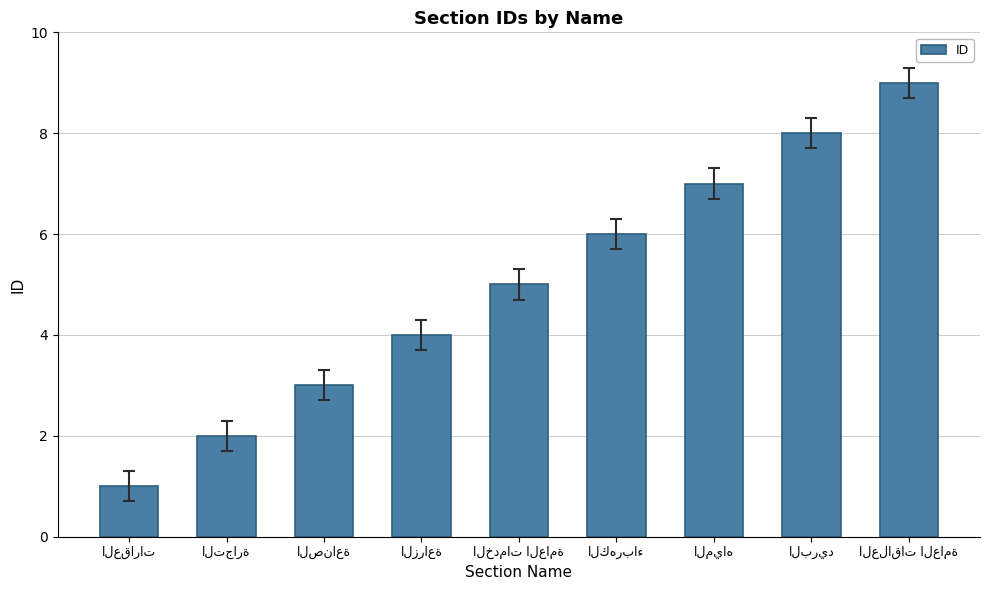

What is the average value?

5